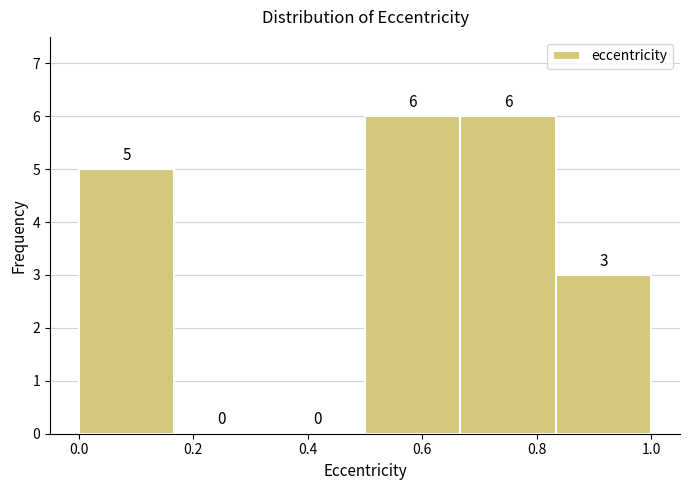

Reading left to right, list every bar in this chart as the range it spans on the x-axis followed by its height. The bar edges are not printed on the chart, so give them approximately, as read against the axis.

0.00 to 0.16: 5
0.16 to 0.34: 0
0.34 to 0.50: 0
0.50 to 0.66: 6
0.66 to 0.84: 6
0.84 to 1.00: 3